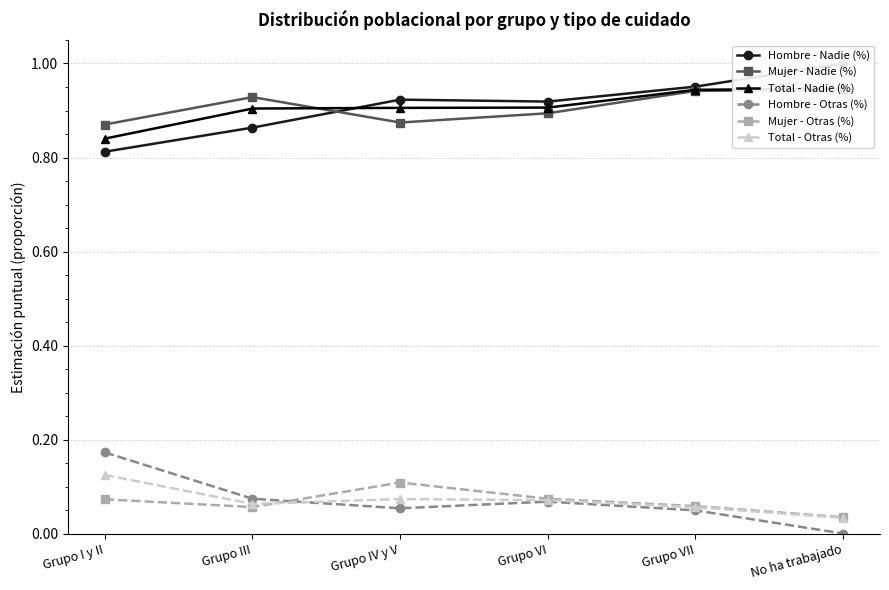

Which category has the lowest value across all series?

No ha trabajado